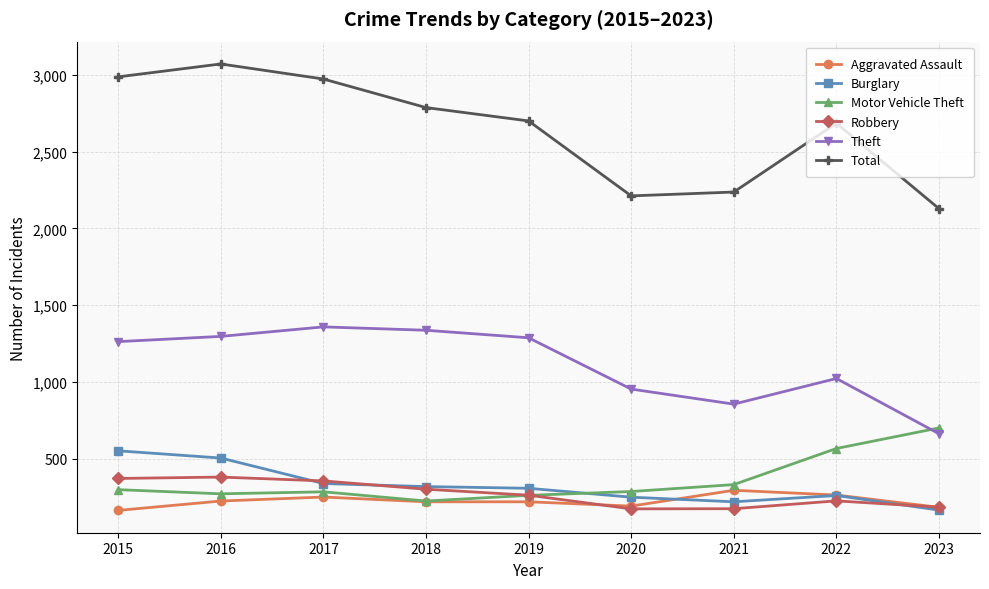

After their last crossing, which series has the higher values: Motor Vehicle Theft or Theft?

Motor Vehicle Theft